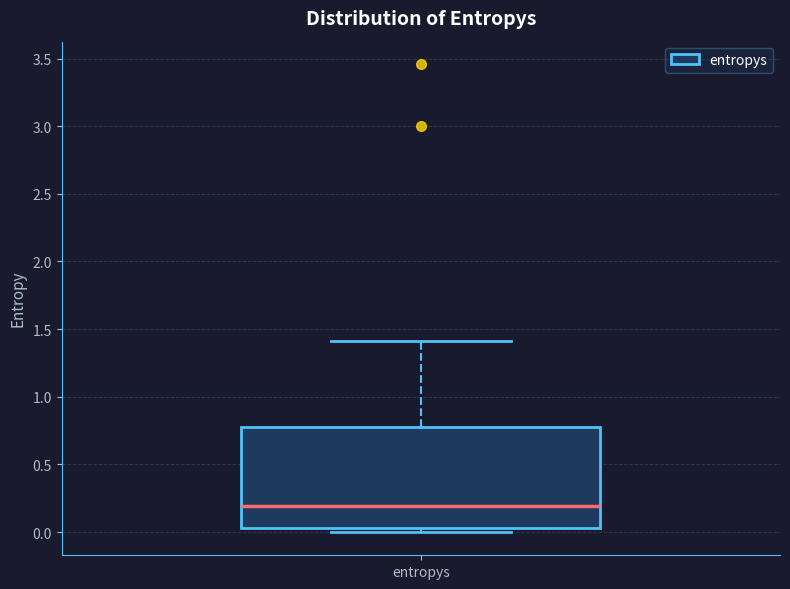

Transcribe this box plot: give where the median line is, the range the box spans, and where the two whiskers end, as read against the y-axis. The values are not printed on the chart, so give them approximately, as read against the axis.

median 0.20, box 0.05 to 0.80, whiskers 0.00 to 1.40